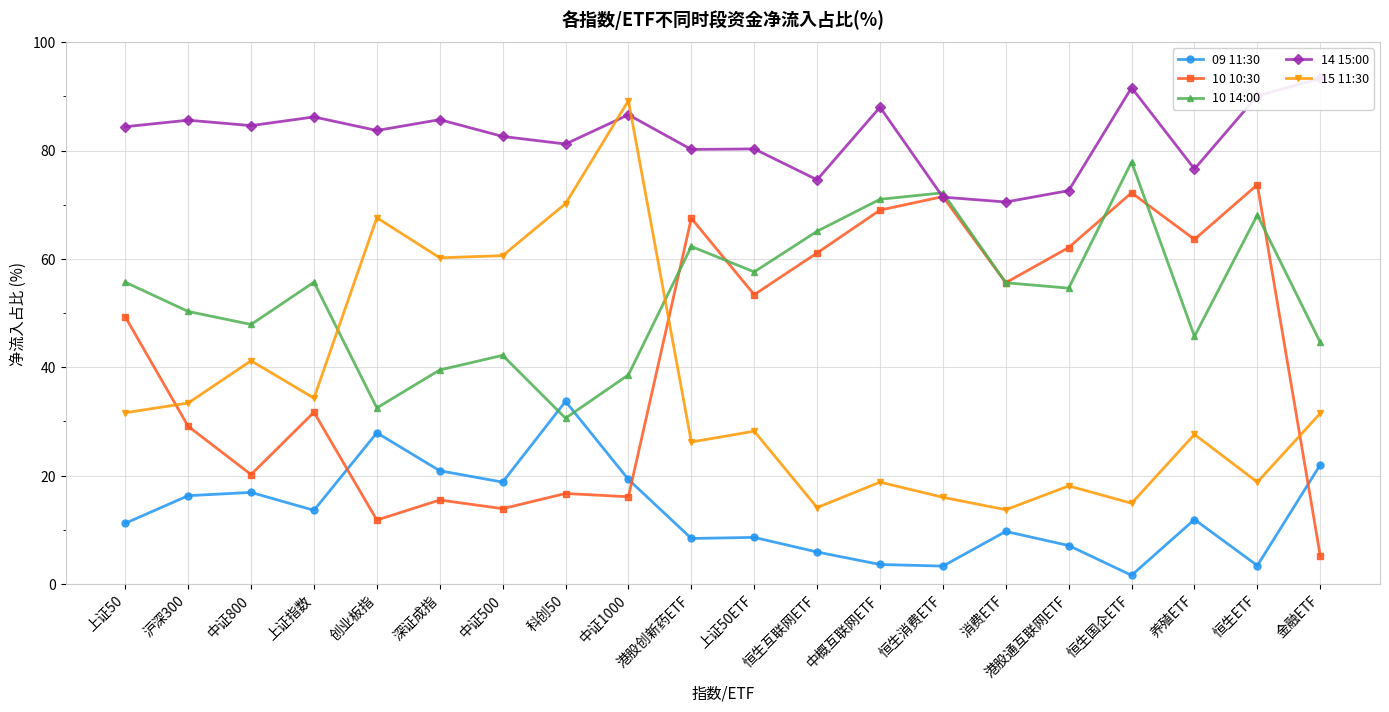

True or false: 14 15:00 and 09 11:30 cross at least once.

False